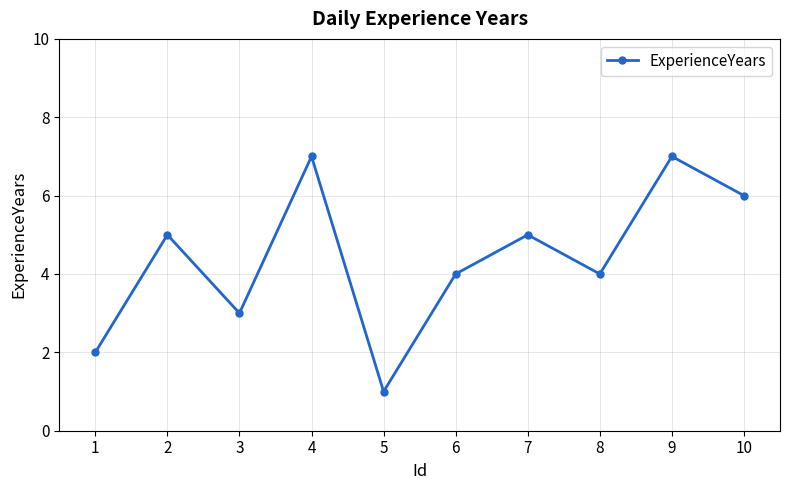

What is the difference between the values at 9 and 2?

2